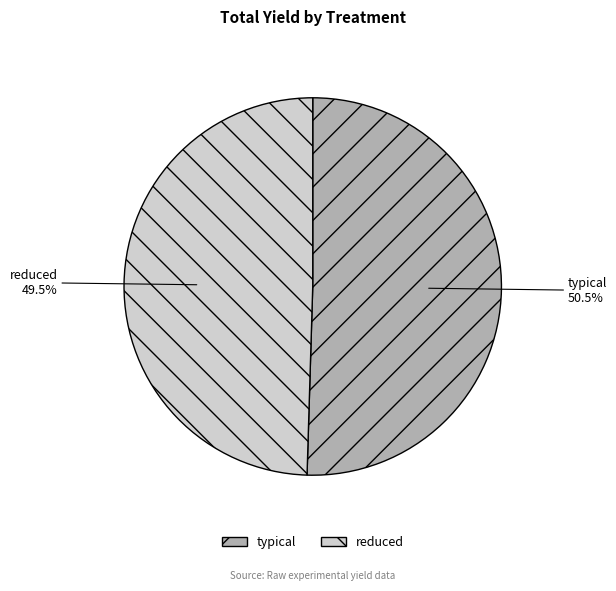

What portion of the pie excludes reduced?

50.5%